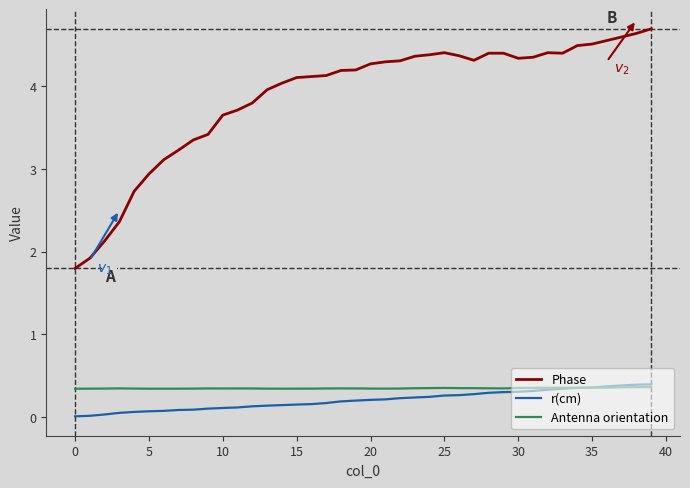

True or false: r(cm) and Phase intersect in this chart.

False